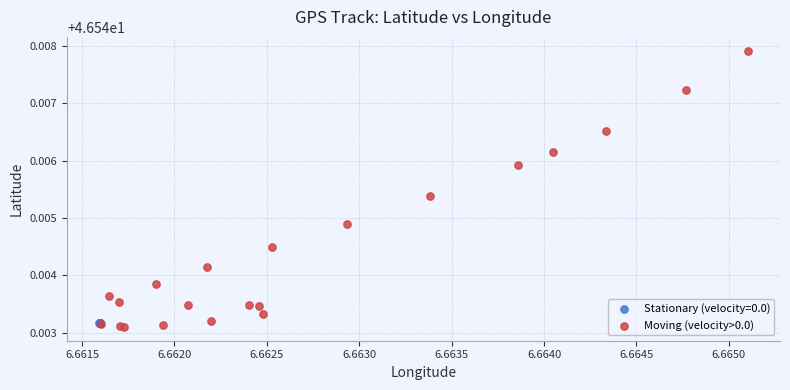

Which series has the widest spread of Y values?

Moving (velocity>0.0)